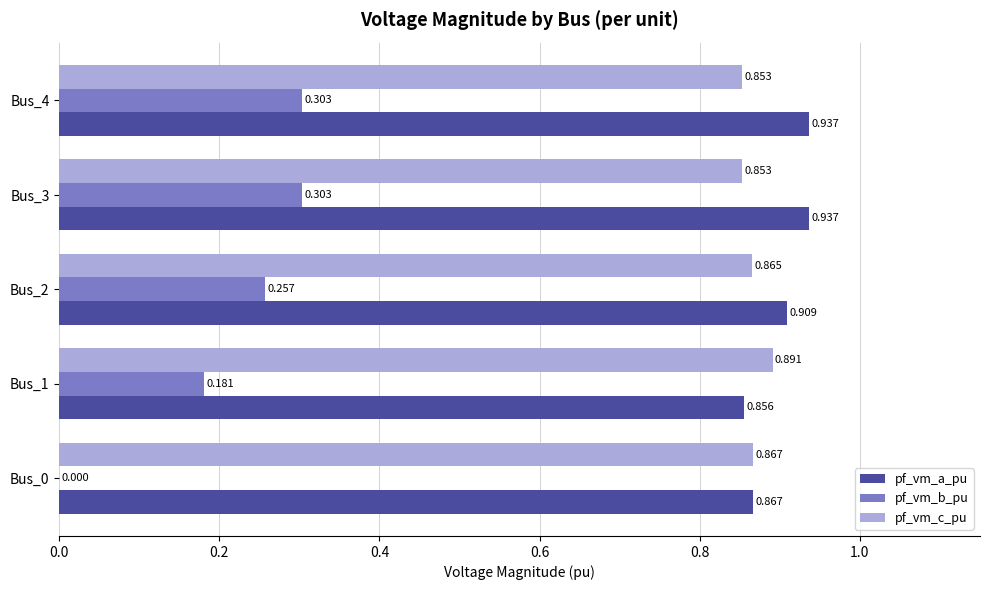

Which series has the largest total across all categories?

pf_vm_a_pu